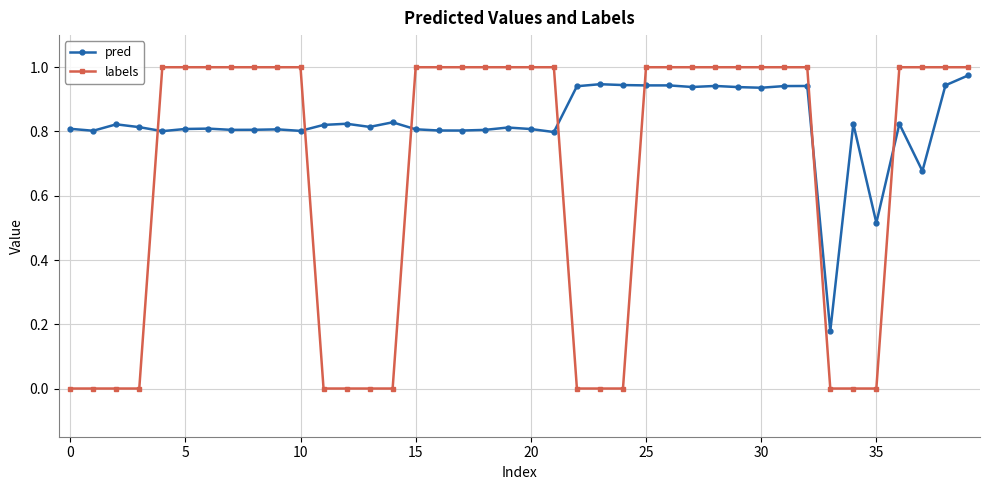

List the series in order of their overall mean, highest first.

pred, labels